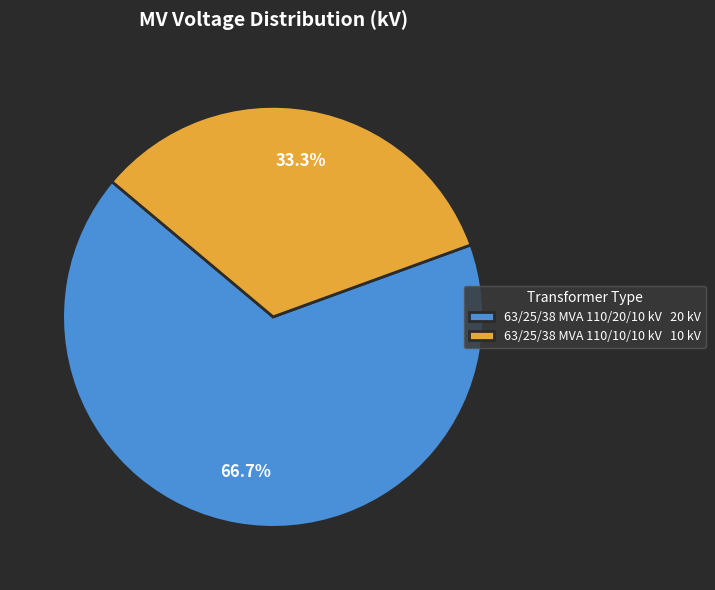

How many segments does this pie chart have?

2